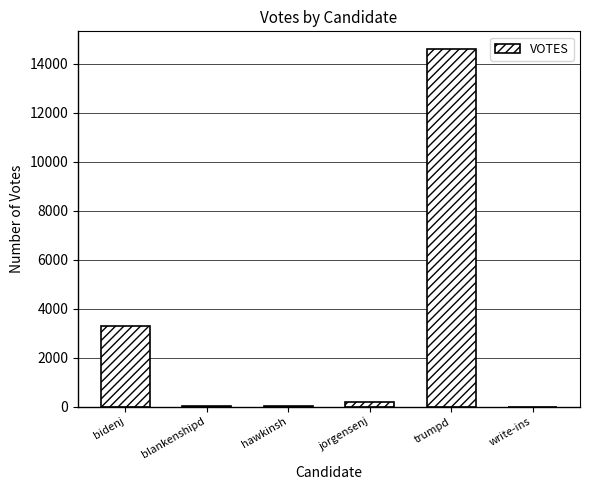

Where is the data nearest to the value 7301?

bidenj